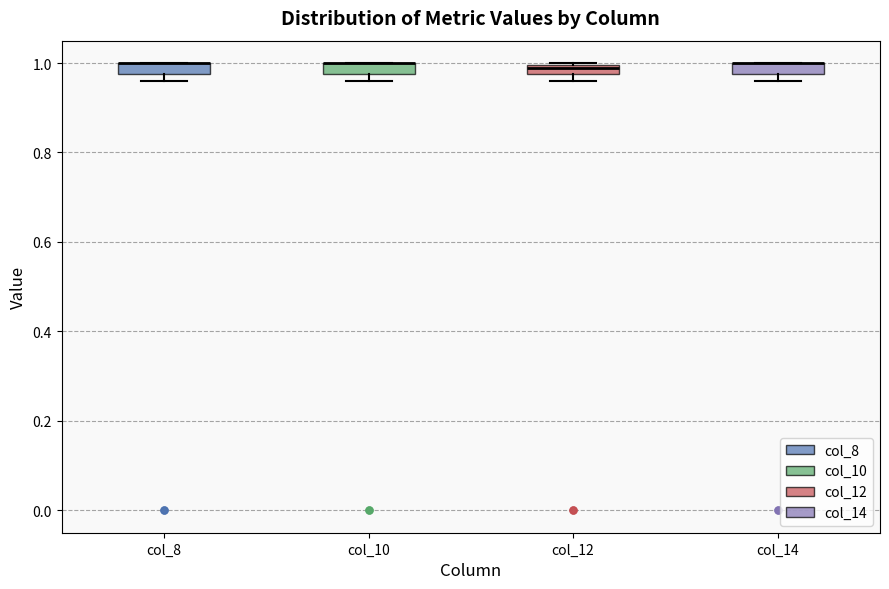

Where is the lower edge of the box for col_10 on the y-axis? The values are not printed on the chart, so give them approximately, as read against the axis.

0.98